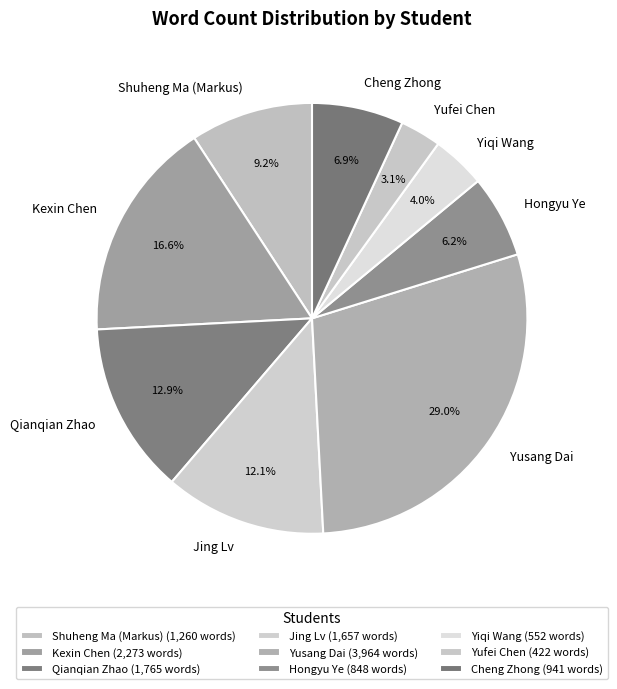

Which slice is the largest?

Yusang Dai